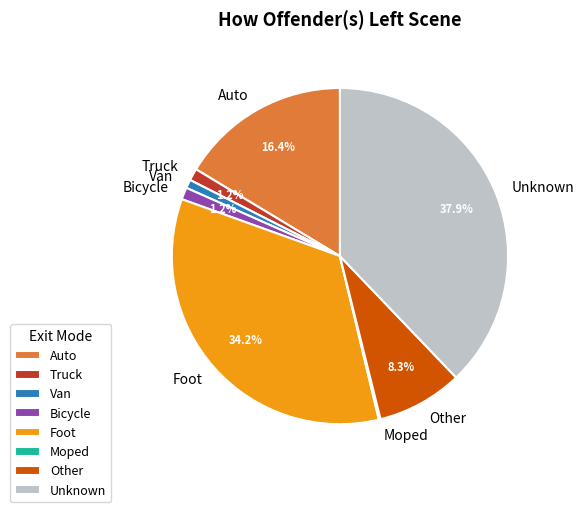

Which category has the biggest portion of the pie?

Unknown